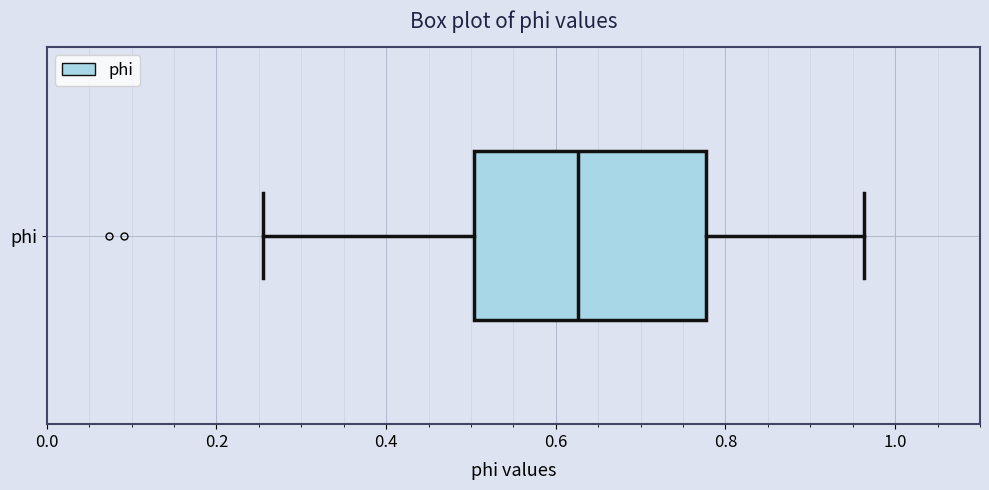

Read this box plot against the x-axis: the position of the median line, the range covered by the box, and the ends of both whiskers. The values are not printed on the chart, so give them approximately, as read against the axis.

median 0.62, box 0.50 to 0.78, whiskers 0.26 to 0.96